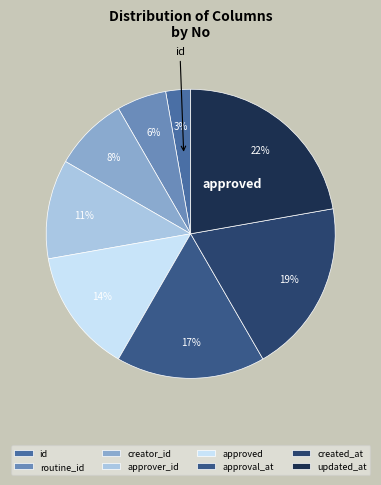

How many slices are in this pie chart?

8